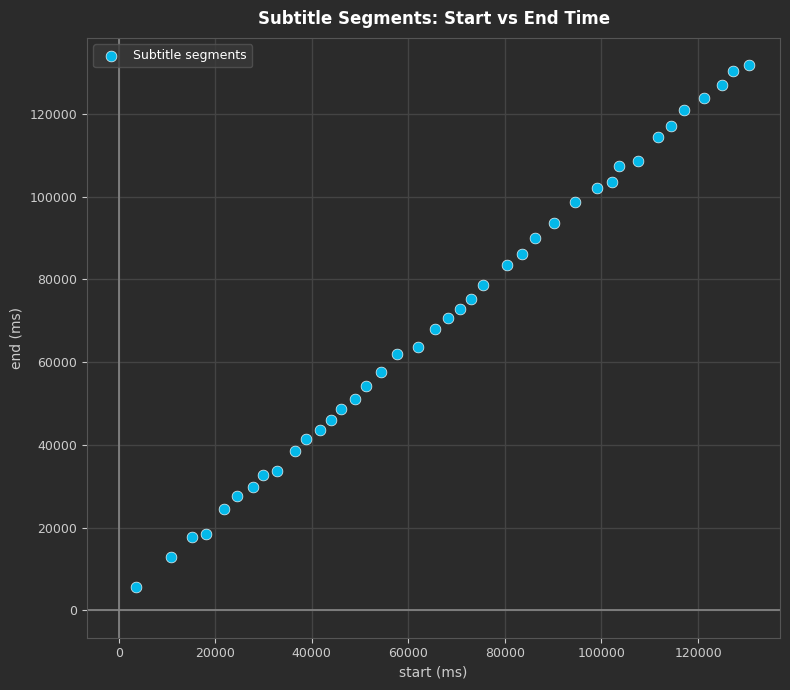

What is the range of Y values (max minus min)?

126110